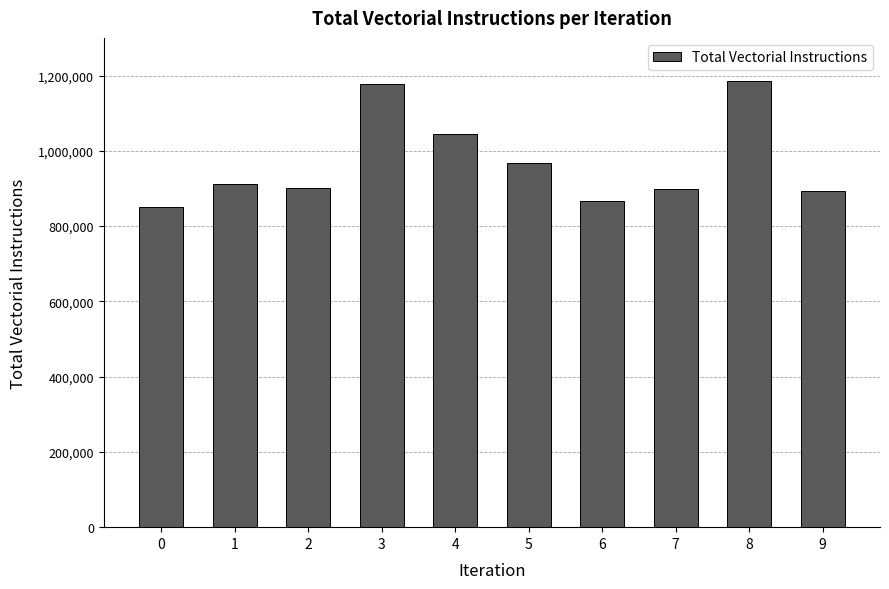

Are the bars grouped side by side (vs. stacked)?

No